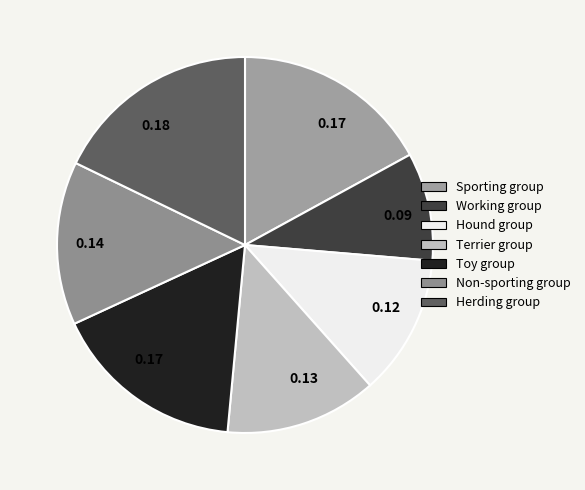

How many segments does this pie chart have?

7